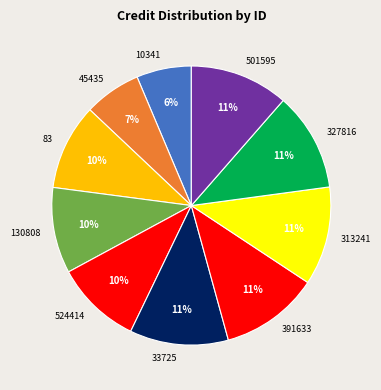

Count the number of slices in the pie.

10